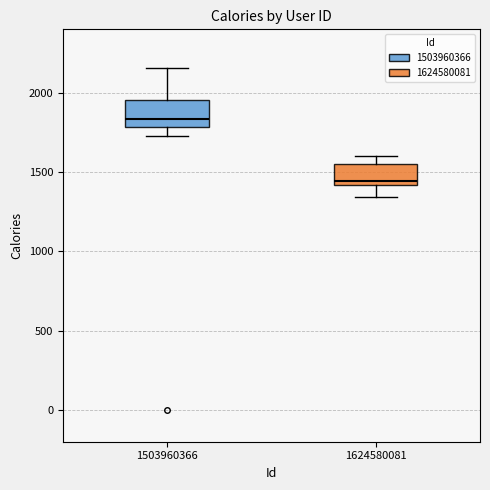

Reading left to right, read every box against the y-axis: the position of its median line, the range the box covers, and the ends of its whiskers. The values are not printed on the chart, so give them approximately, as read against the axis.

1503960366: median 1850, box 1800 to 1950, whiskers 1750 to 2150
1624580081: median 1450, box 1400 to 1550, whiskers 1350 to 1600